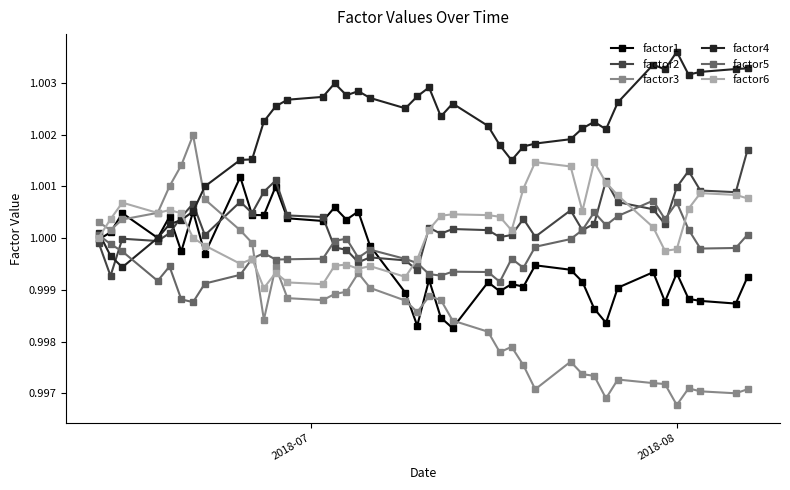

True or false: factor6 has more than 2 interior local peaks.

True